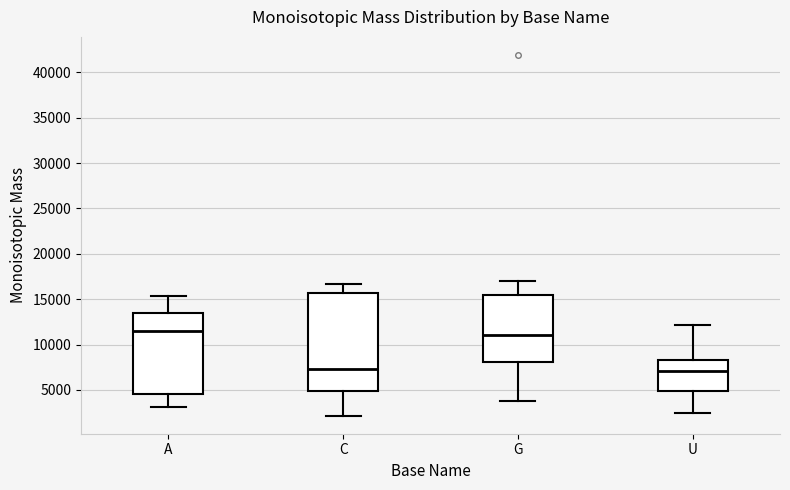

Comparing the boxes themselves (not the whiskers), which one is the tallest?

C